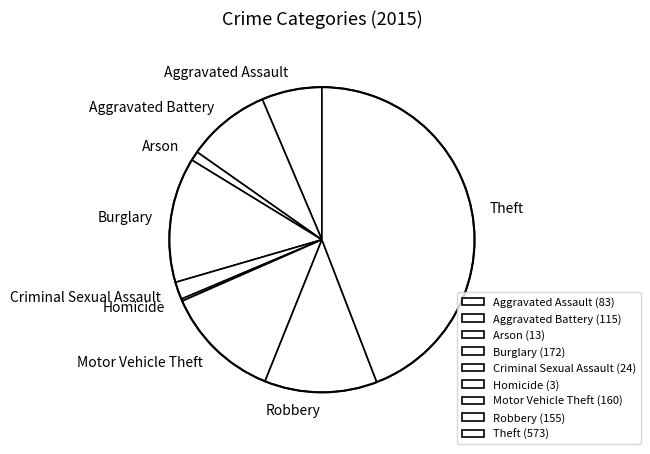

Is there any slice that represents more than half of the pie?

No